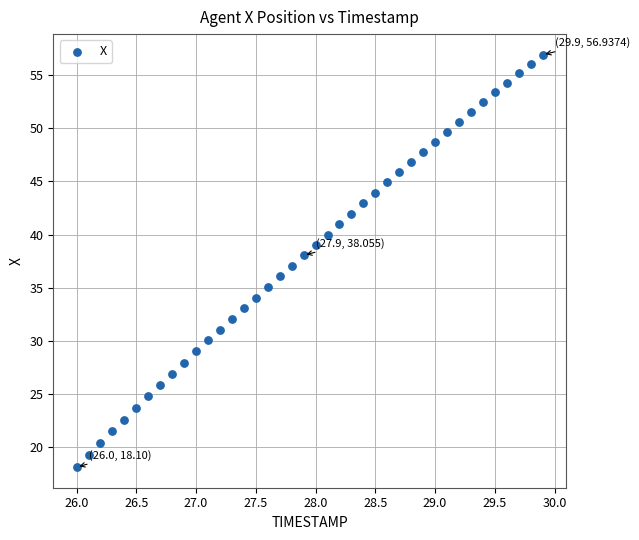

What is the range of X values (max minus min)?

3.9